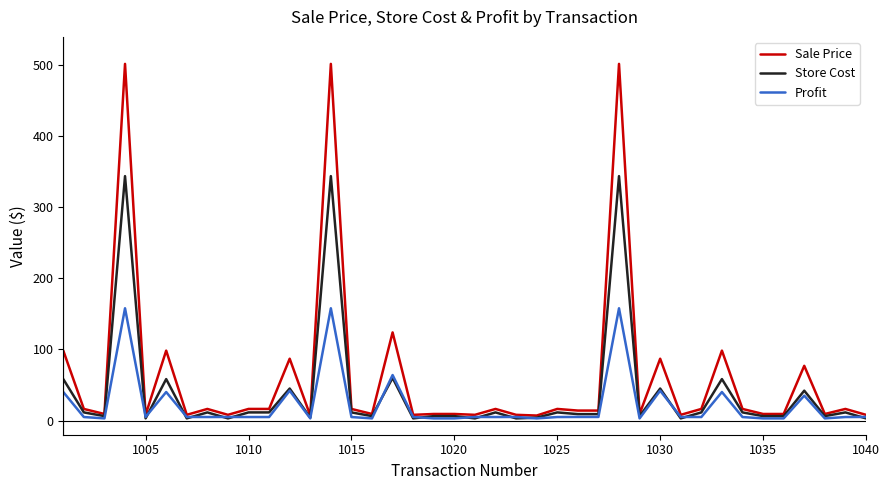

Which series has the largest range (max minus min)?

Sale Price